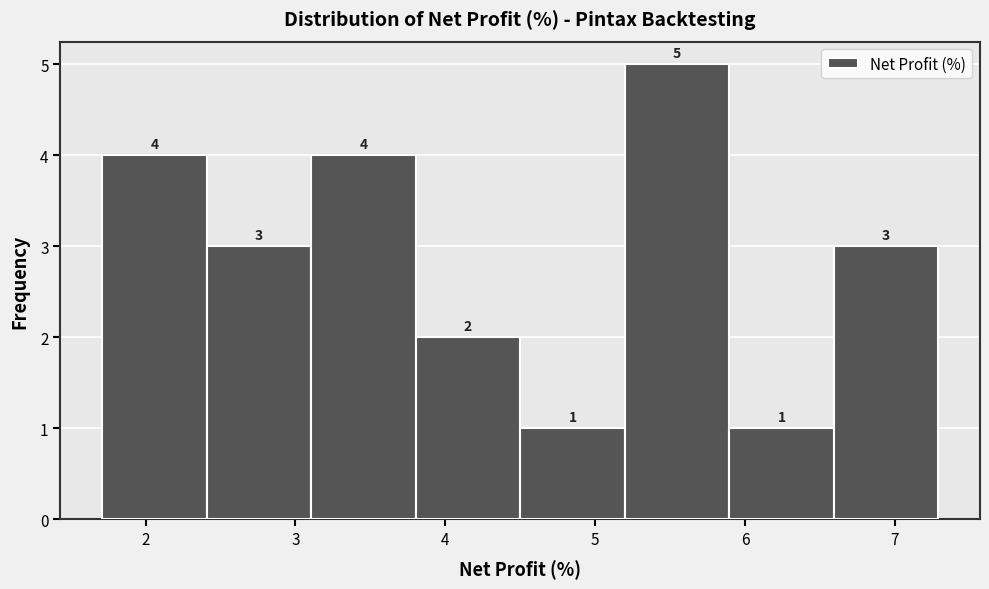

Reading left to right, list every bar in this chart as the range it spans on the x-axis followed by its height. The bar edges are not printed on the chart, so give them approximately, as read against the axis.

1.7 to 2.4: 4
2.4 to 3.1: 3
3.1 to 3.8: 4
3.8 to 4.5: 2
4.5 to 5.2: 1
5.2 to 5.9: 5
5.9 to 6.6: 1
6.6 to 7.3: 3